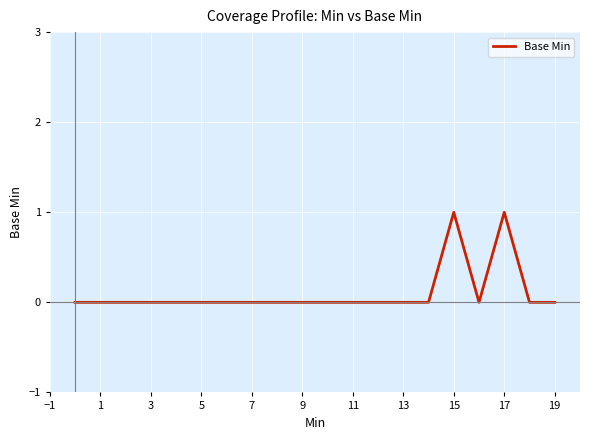

How many interior local peaks (higher than both neighbors) does the data have?

2